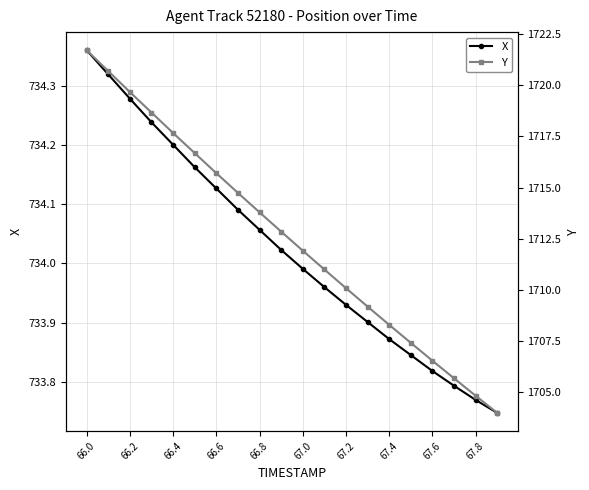

Does the chart have visible grid lines?

Yes